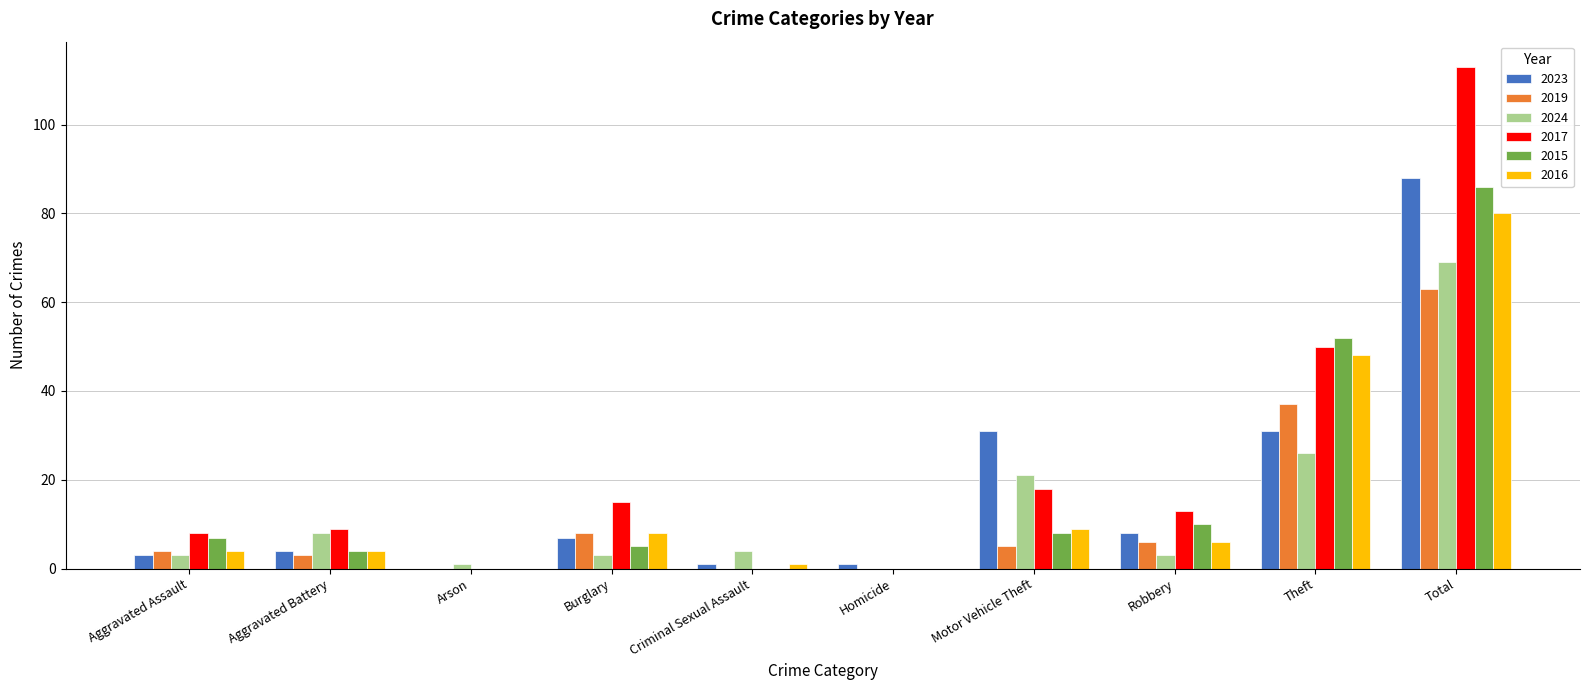

Is the value of 2024 at Arson greater than the value of 2015 at Homicide?

Yes